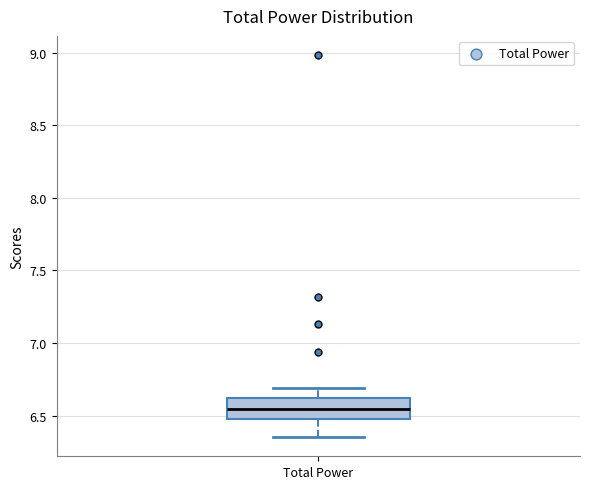

Transcribe this box plot: give where the median line is, the range the box spans, and where the two whiskers end, as read against the y-axis. The values are not printed on the chart, so give them approximately, as read against the axis.

median 6.55, box 6.50 to 6.60, whiskers 6.35 to 6.70